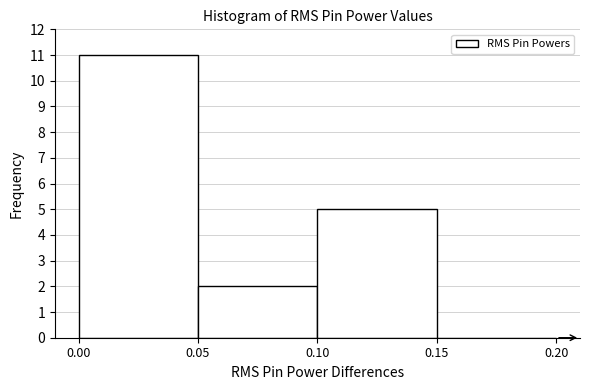

How tall is the bar that spans 0.00 to 0.05 on the x-axis? The values are not printed on the chart, so give them approximately, as read against the axis.

11